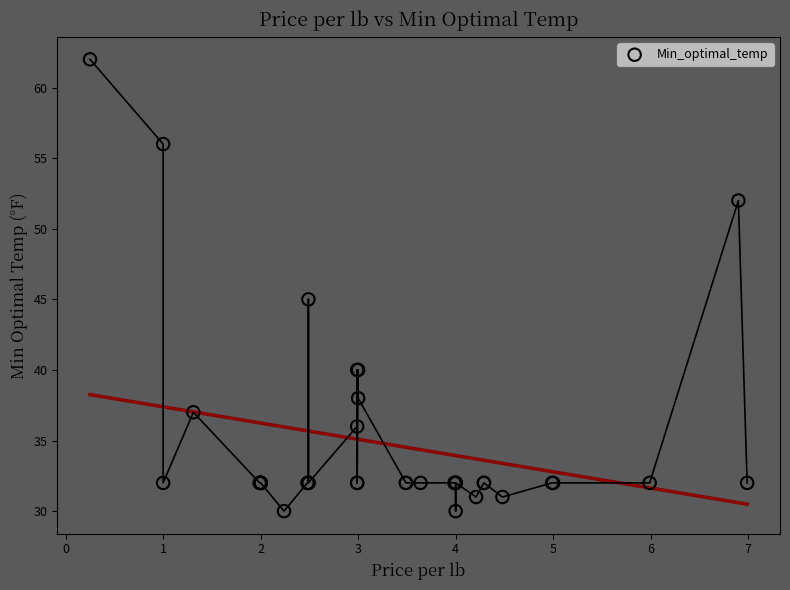

What Y value in the scatter plot is closest to 46?

45